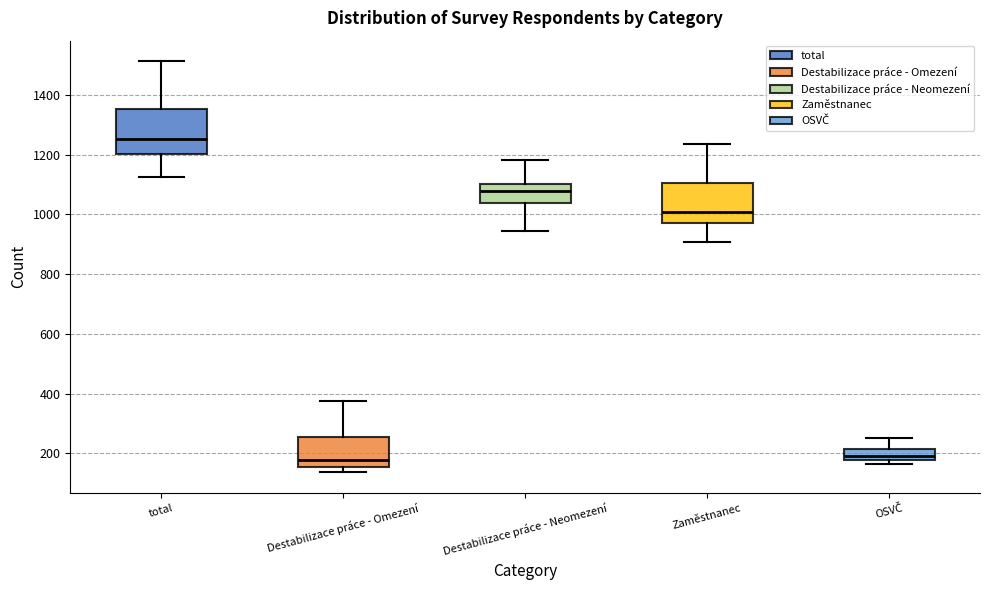

Reading left to right, transcribe this box plot: for each box, give where its median line is, the range the box spans, and where its two whiskers end, as read against the y-axis. The values are not printed on the chart, so give them approximately, as read against the axis.

total: median 1260, box 1200 to 1360, whiskers 1120 to 1520
Destabilizace práce - Omezení: median 180, box 160 to 260, whiskers 140 to 380
Destabilizace práce - Neomezení: median 1080, box 1040 to 1100, whiskers 940 to 1180
Zaměstnanec: median 1000, box 980 to 1100, whiskers 900 to 1240
OSVČ: median 200, box 180 to 220, whiskers 160 to 260